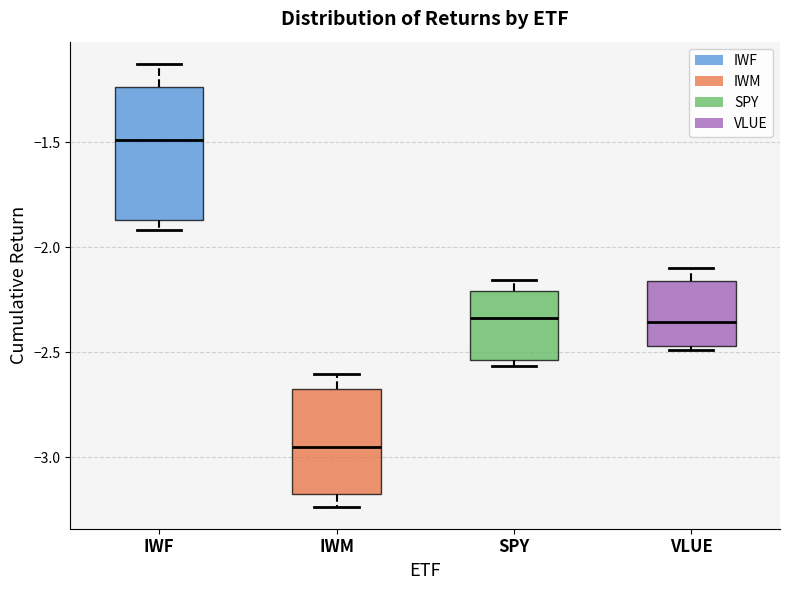

Reading left to right, transcribe this box plot: for each box, give where its median line is, the range the box spans, and where its two whiskers end, as read against the y-axis. The values are not printed on the chart, so give them approximately, as read against the axis.

IWF: median -1.50, box -1.85 to -1.25, whiskers -1.90 to -1.15
IWM: median -2.95, box -3.15 to -2.65, whiskers -3.25 to -2.60
SPY: median -2.35, box -2.55 to -2.20, whiskers -2.55 (just below the box's lower edge) to -2.15
VLUE: median -2.35, box -2.45 to -2.15, whiskers -2.50 to -2.10